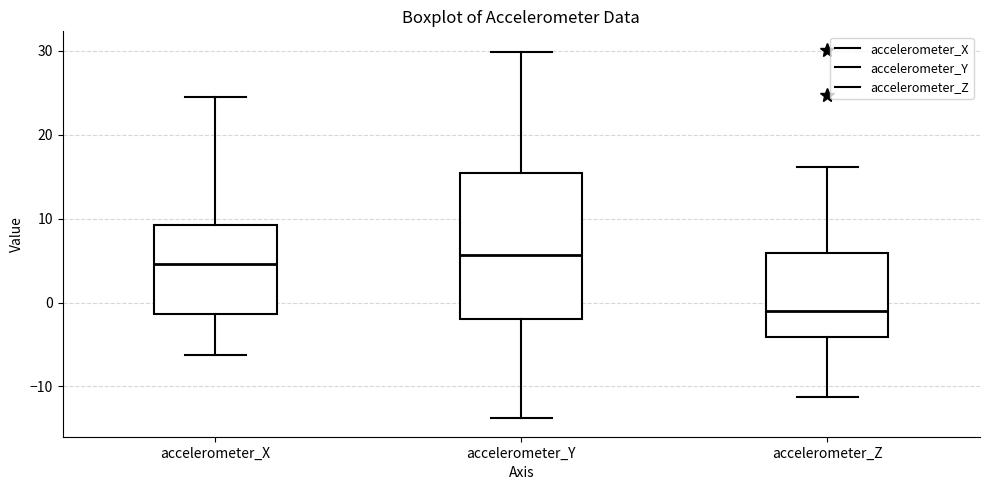

Where does the upper whisker of the box for accelerometer_X end on the y-axis? The values are not printed on the chart, so give them approximately, as read against the axis.

24